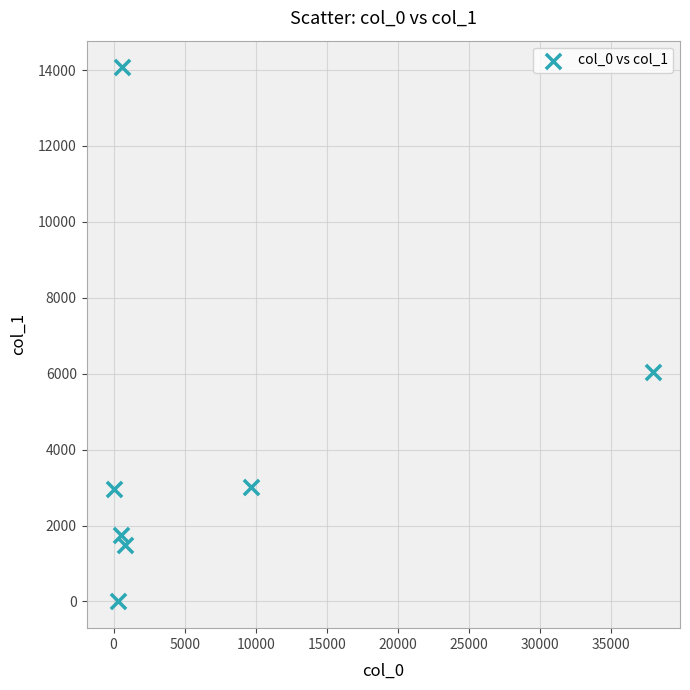

What Y value in the scatter plot is closest to 7035?

6046.5